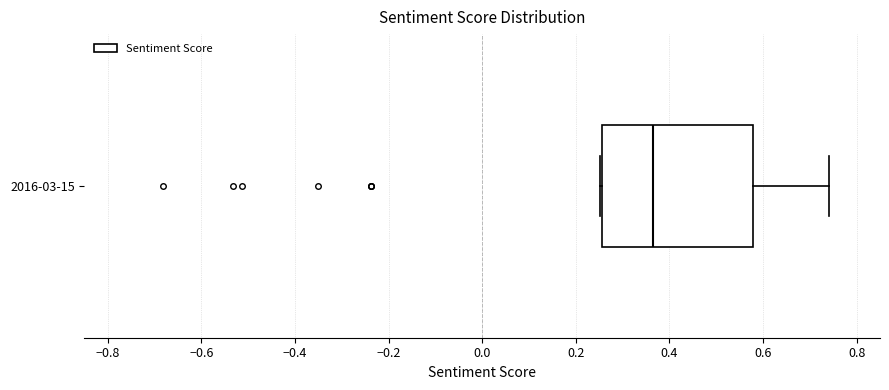

Transcribe this box plot: give where the median line is, the range the box spans, and where the two whiskers end, as read against the x-axis. The values are not printed on the chart, so give them approximately, as read against the axis.

median 0.36, box 0.26 to 0.58, whiskers 0.26 to 0.74